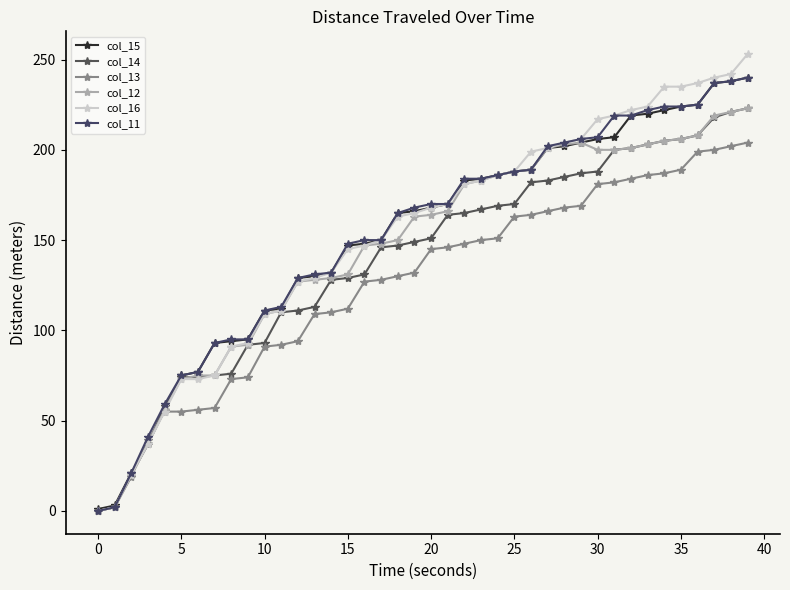

At which label is col_12 closest to 111?

11